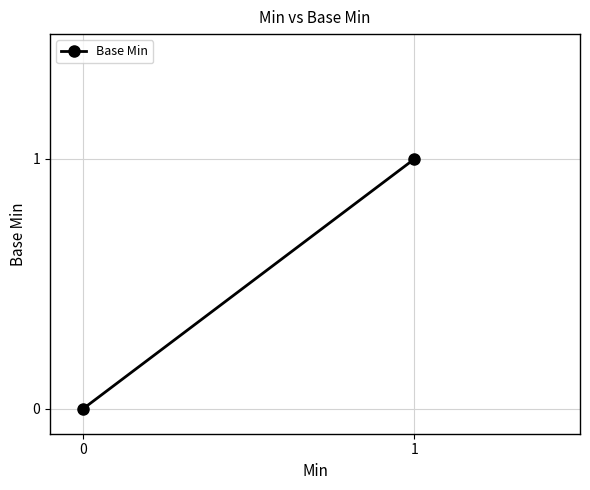

How many lines are shown in the chart?

1